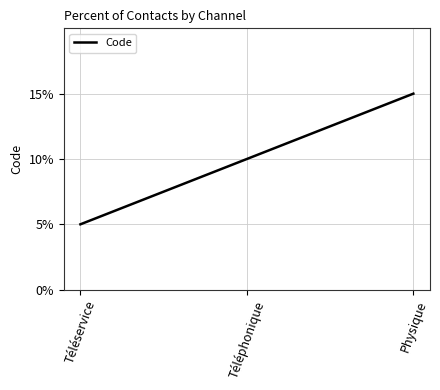

At which label is the value closest to 2?

Téléphonique